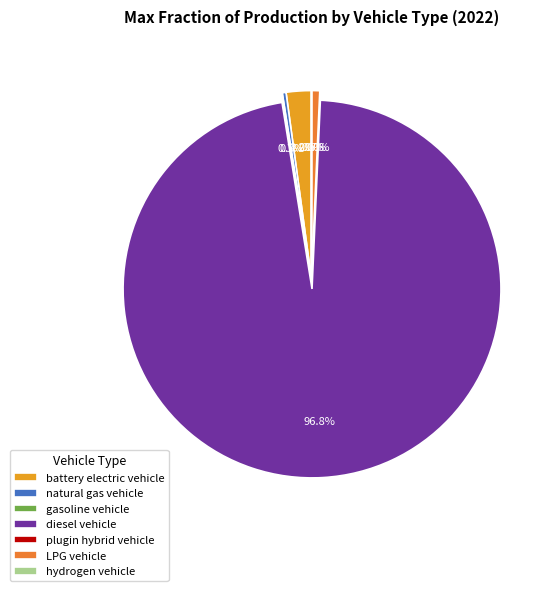

To the nearest percent, what is the difference between the diesel vehicle and LPG vehicle slice percentages?

96%